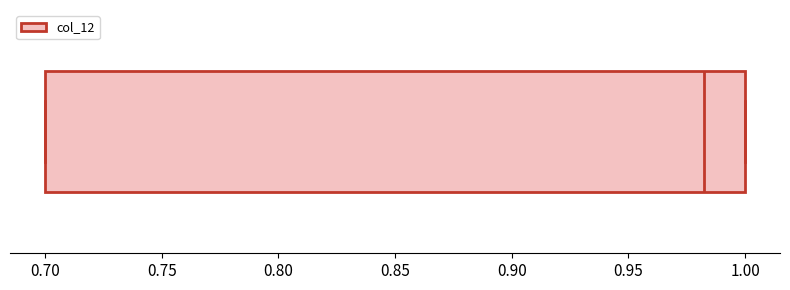

Where is the left edge of the box on the x-axis? The values are not printed on the chart, so give them approximately, as read against the axis.

0.70